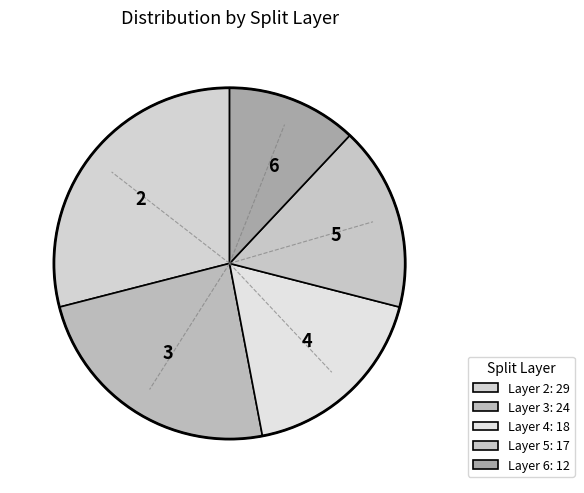

Is it true that 5 is 12% of the pie?

False